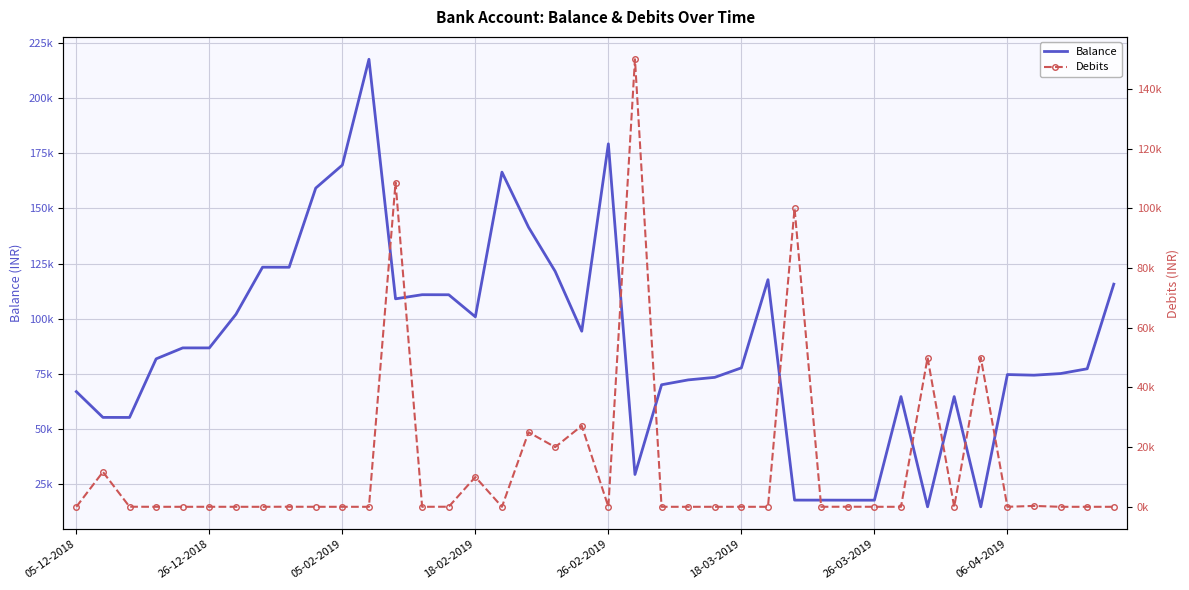

Rank the series at 14 from highest to lowest value.

Balance, Debits